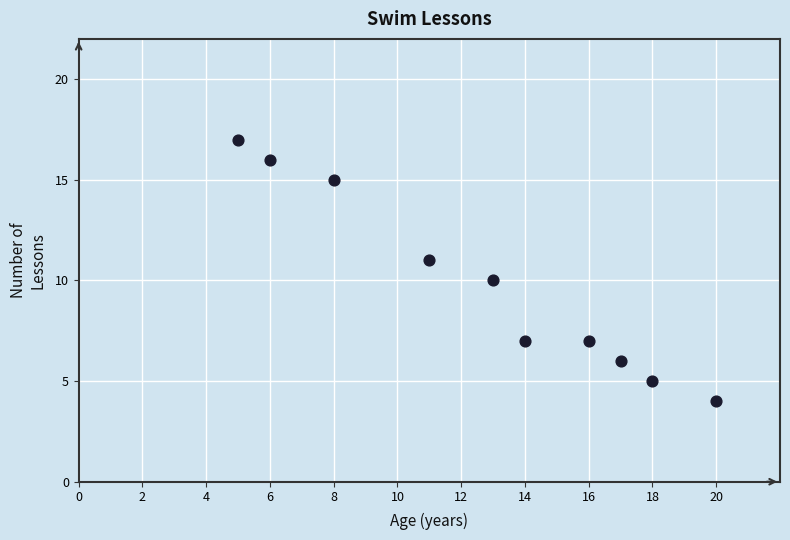

What is the range of Y values (max minus min)?

13